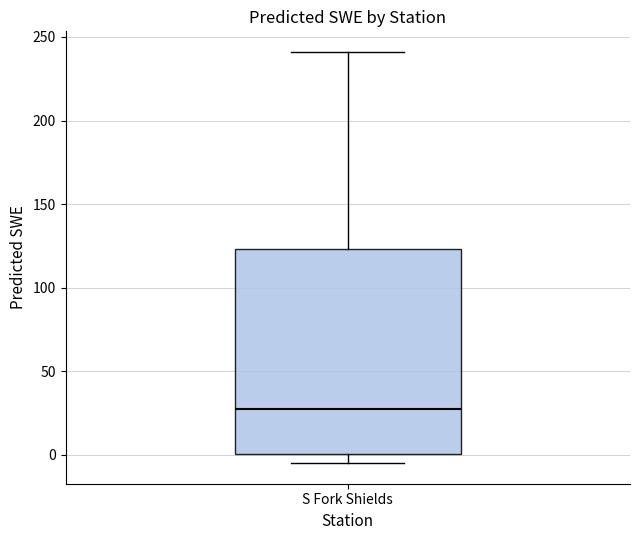

Read this box plot against the y-axis: the position of the median line, the range covered by the box, and the ends of both whiskers. The values are not printed on the chart, so give them approximately, as read against the axis.

median 25, box 0 to 125, whiskers -5 to 240